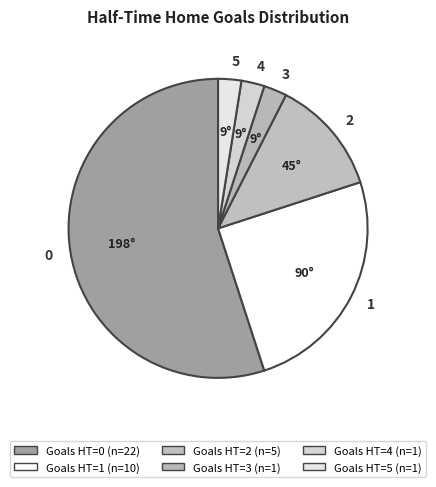

The 1 slice represents 13% of the pie. True or false?

False